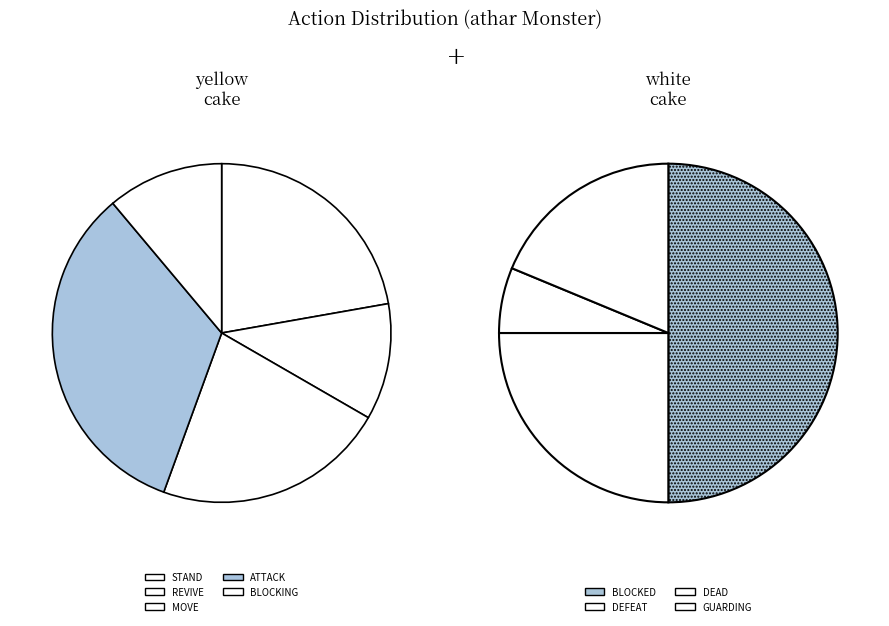

Is it true that DEFEAT is 2% of the pie?

False